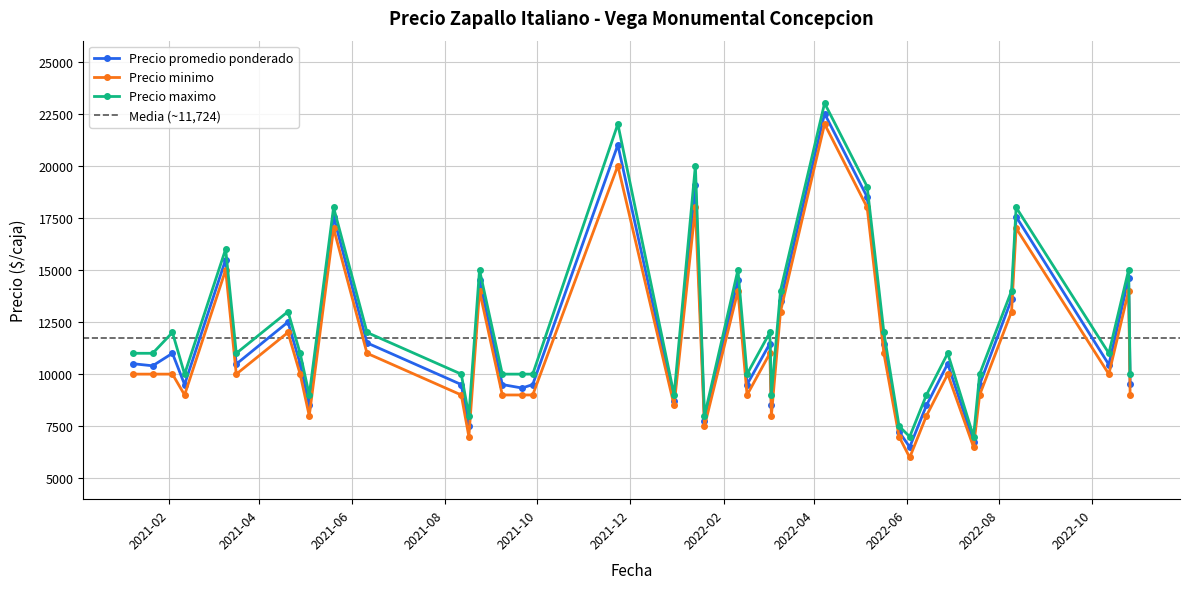

Reading right to left, transcribe all the data shown in this chart.

Precio promedio ponderado: 9545	14600	10455	17556	13600	9500	6750	10500	8500	6500	7235	11444	18500	22500	13500	8500	11467	9500	14500	7750	19091	8714	21000	9500	9333	9500	14500	7500	9500	11500	17556	8500	10500	12500	10484	15500	9500	11000	10400	10500
Precio minimo: 9000	14000	10000	17000	13000	9000	6500	10000	8000	6000	7000	11000	18000	22000	13000	8000	11000	9000	14000	7500	18000	8500	20000	9000	9000	9000	14000	7000	9000	11000	17000	8000	10000	12000	10000	15000	9000	10000	10000	10000
Precio maximo: 10000	15000	11000	18000	14000	10000	7000	11000	9000	7000	7500	12000	19000	23000	14000	9000	12000	10000	15000	8000	20000	9000	22000	10000	10000	10000	15000	8000	10000	12000	18000	9000	11000	13000	11000	16000	10000	12000	11000	11000